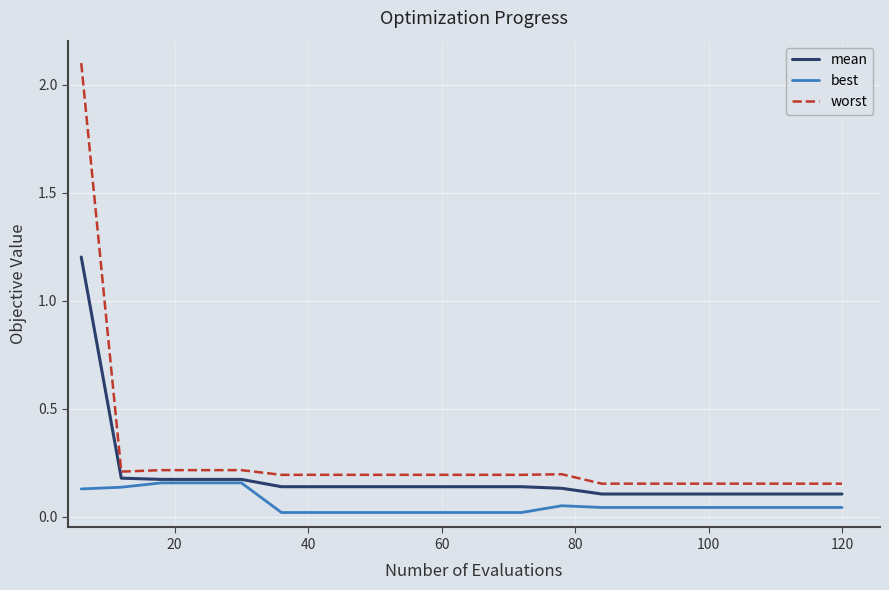

At how many categories does at least one series exceed 2?

1